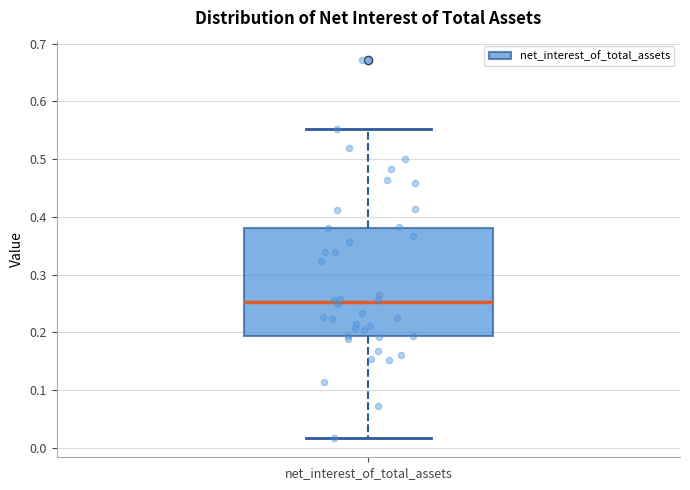

Where does the median line of the box for net_interest_of_total_assets sit on the y-axis? The values are not printed on the chart, so give them approximately, as read against the axis.

0.25